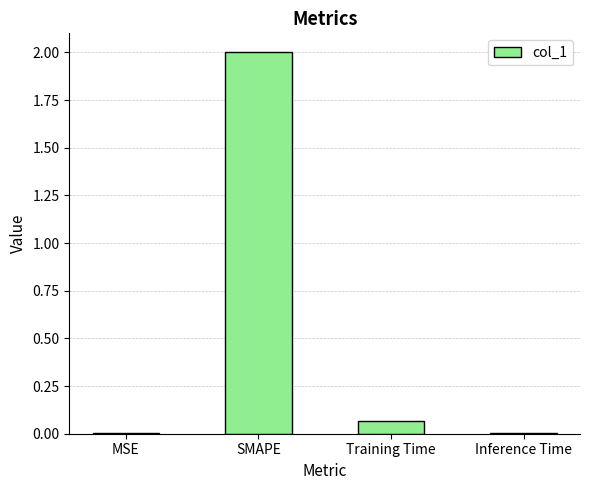

The chart shows a value of 3.4 at SMAPE. True or false?

False